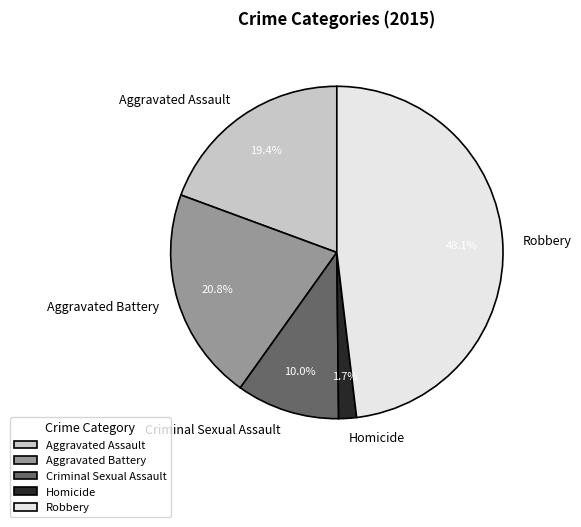

What is the largest slice in the pie chart?

Robbery